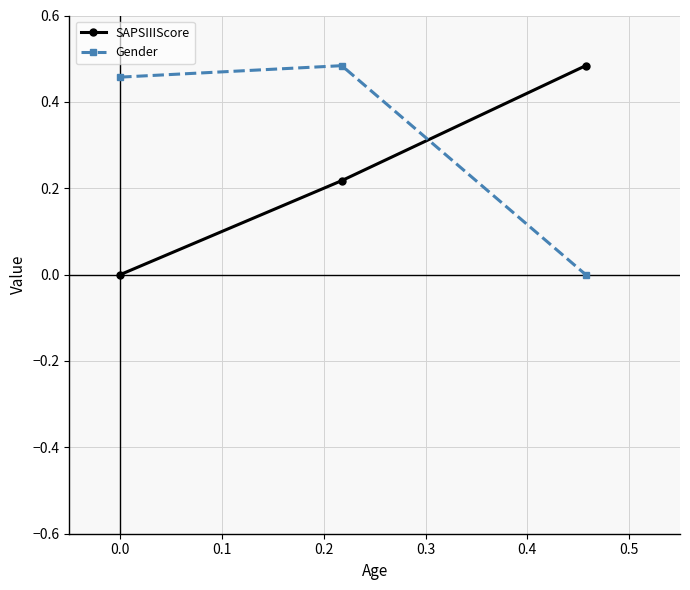

What is the average value of the Gender series?

0.3